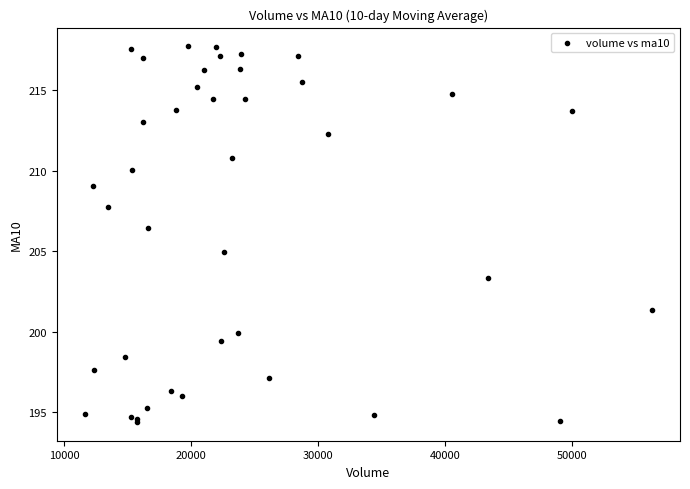

What Y value in the scatter plot is closest to 206?

206.4